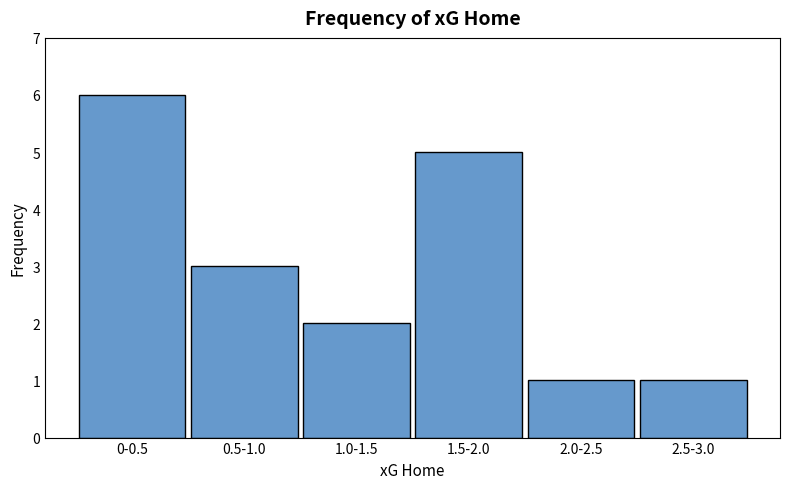

Reading right to left, list all the values displayed in this chart.

2.5-3.0=1	2.0-2.5=1	1.5-2.0=5	1.0-1.5=2	0.5-1.0=3	0-0.5=6